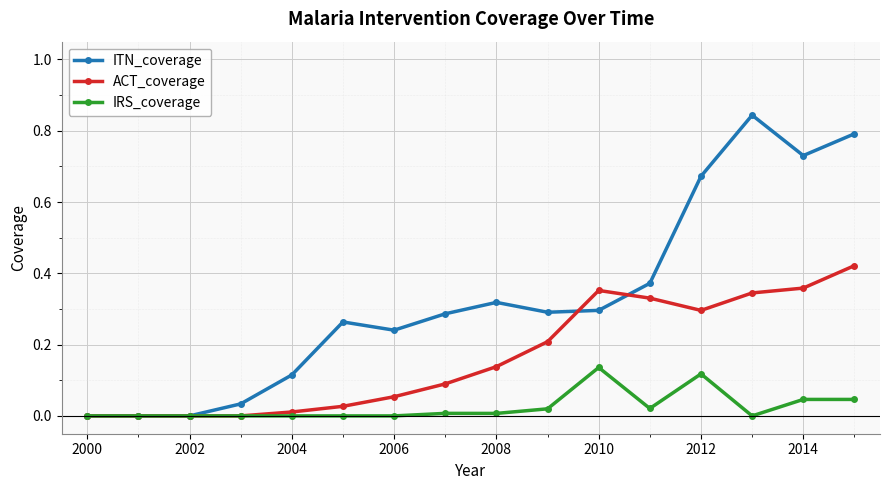

In ITN_coverage, how many points are higher than both neighbors (excluding endpoints)?

3